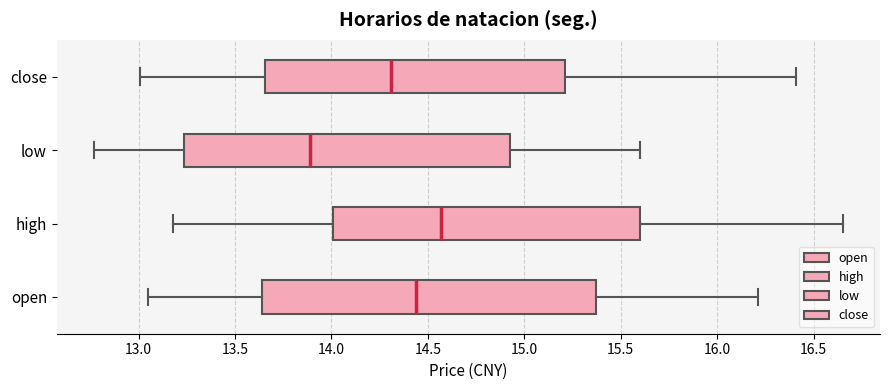

Reading bottom to top, read every box against the x-axis: the position of its median line, the range the box covers, and the ends of its whiskers. The values are not printed on the chart, so give them approximately, as read against the axis.

open: median 14.45, box 13.65 to 15.35, whiskers 13.05 to 16.20
high: median 14.55, box 14.00 to 15.60, whiskers 13.20 to 16.65
low: median 13.90, box 13.25 to 14.95, whiskers 12.75 to 15.60
close: median 14.30, box 13.65 to 15.20, whiskers 13.00 to 16.40